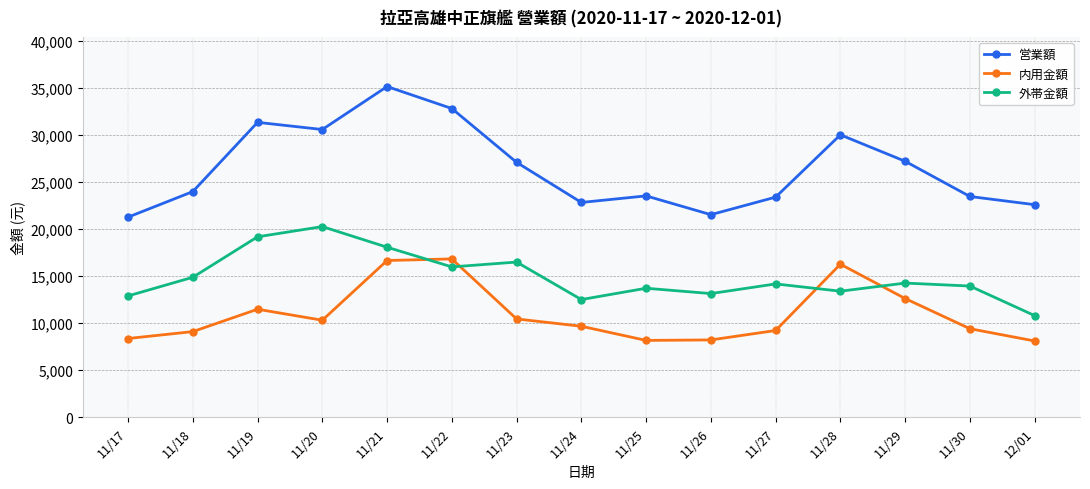

What is the maximum value for 外帯金額?

20256